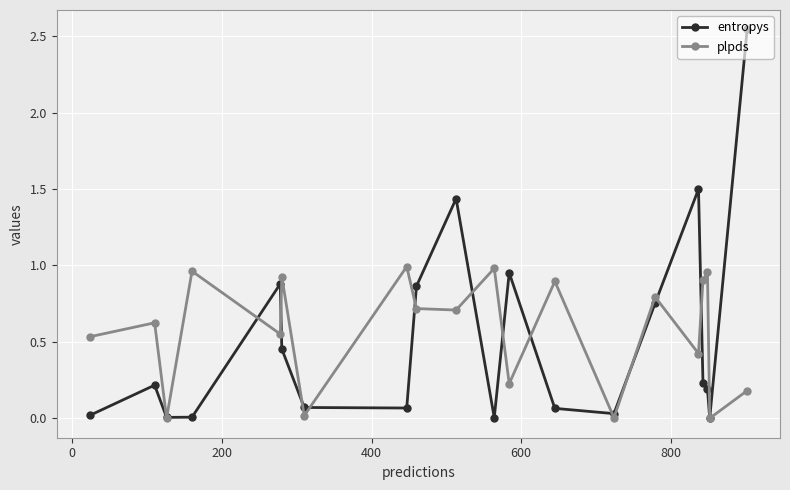

Which series has the widest spread of values?

entropys